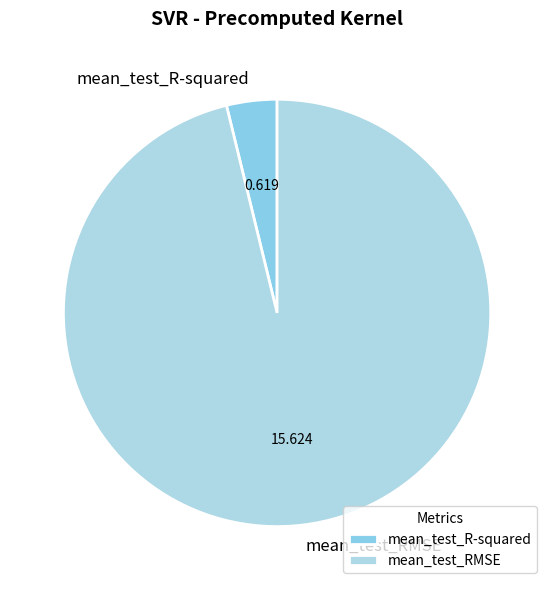

The mean_test_R-squared slice represents 4% of the pie. True or false?

True